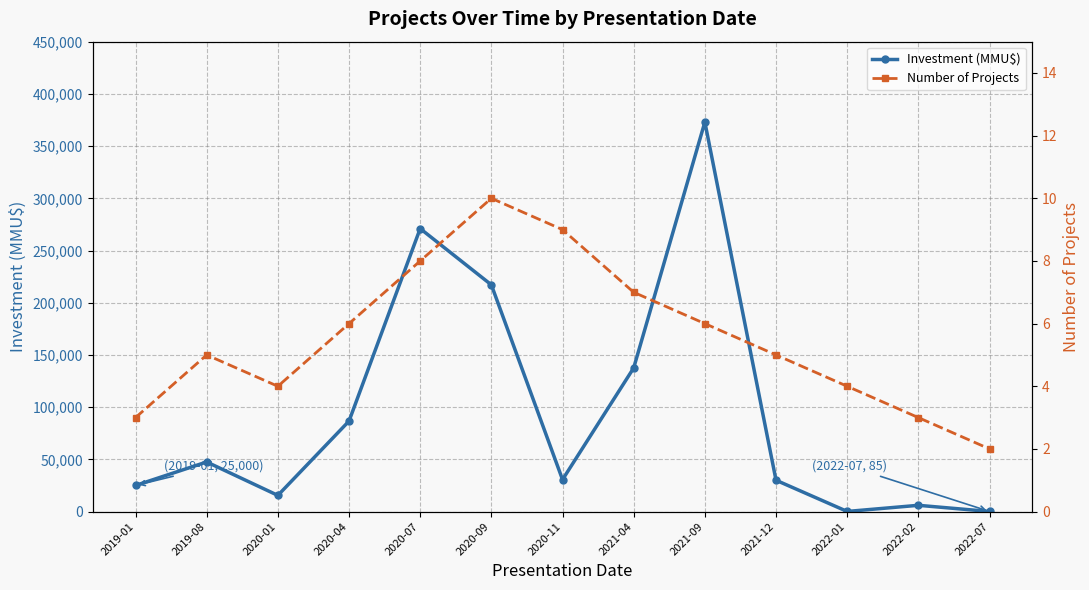

What is the greatest value displayed?

373000